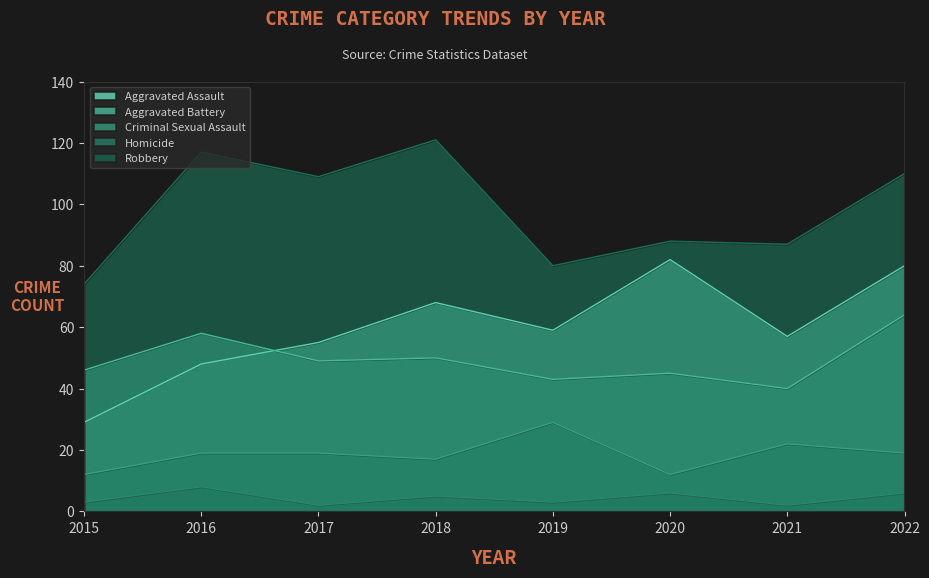

Reading right to left, extract all data points from this chart.

Aggravated Assault: 80	57	82	59	68	55	48	29
Aggravated Battery: 64	40	45	43	50	49	58	46
Criminal Sexual Assault: 19	22	12	29	17	19	19	12
Homicide: 6	2	6	3	5	2	8	3
Robbery: 110	87	88	80	121	109	117	74